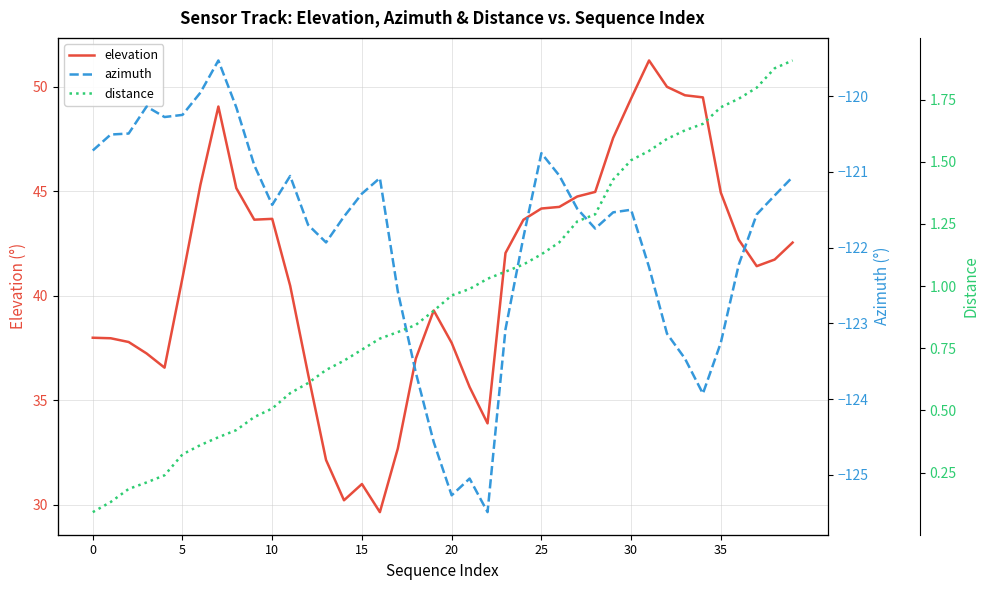

At 9, list the series in order from largest to smallest.

elevation, distance, azimuth